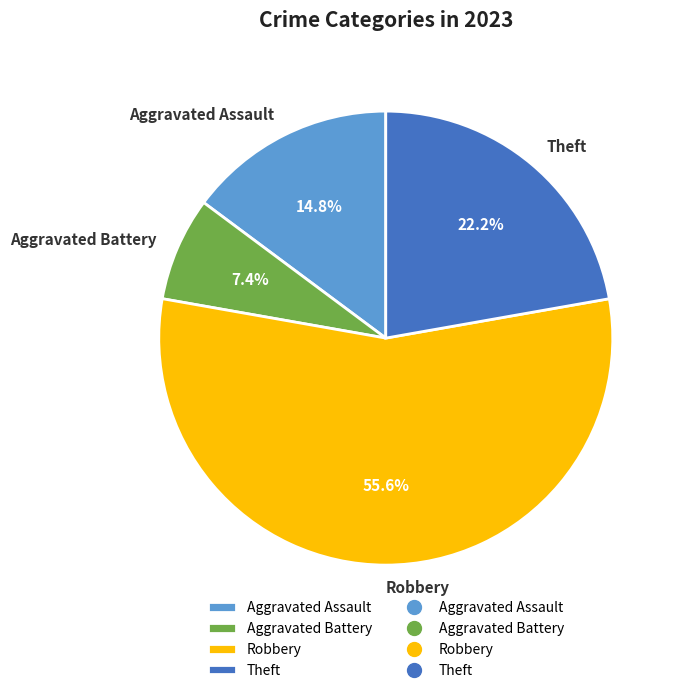

What portion of the pie excludes Robbery?

44.4%